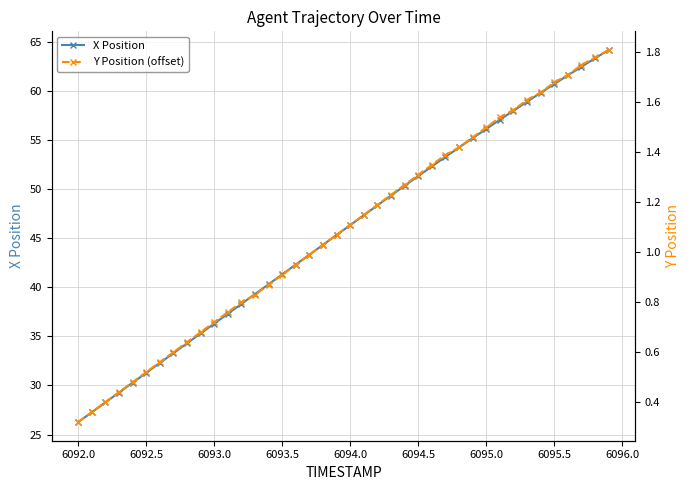

True or false: X Position and Y Position (offset) cross at least once.

False